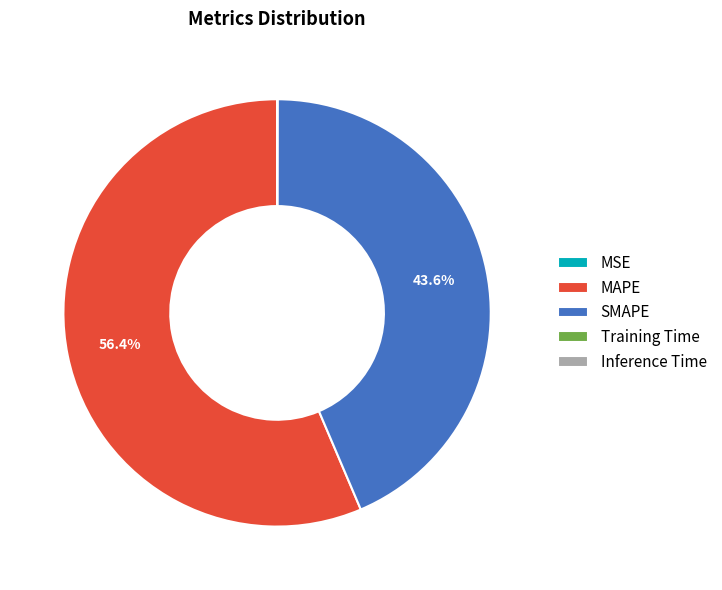

Combined, do MAPE and SMAPE account for over 50%?

Yes